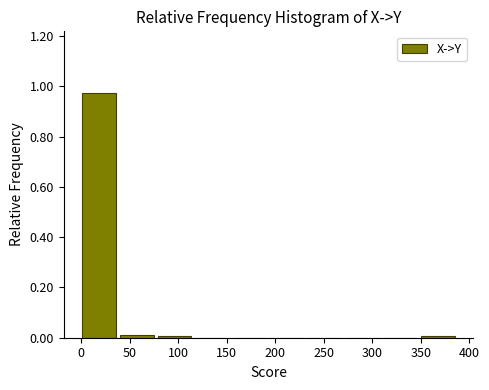

Reading left to right, transcribe this chart: for each bar, give the range it covers on the x-axis and its height. Neither the bar edges nor the heights are printed on the chart, so give them approximately, as read against the axes.

0 to 40: 0.98
40 to 80: under 0.02
80 to 115: under 0.02
115 to 155: 0
155 to 195: 0
195 to 235: 0
235 to 275: 0
275 to 310: 0
310 to 350: 0
350 to 390: under 0.02